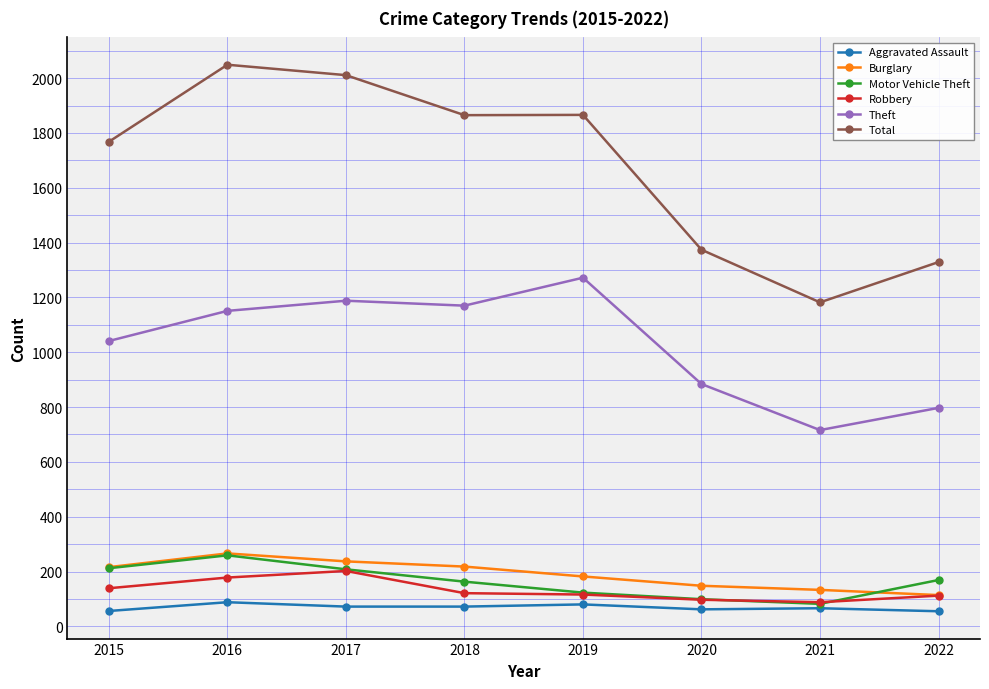

At how many categories does at least one series exceed 69?

8